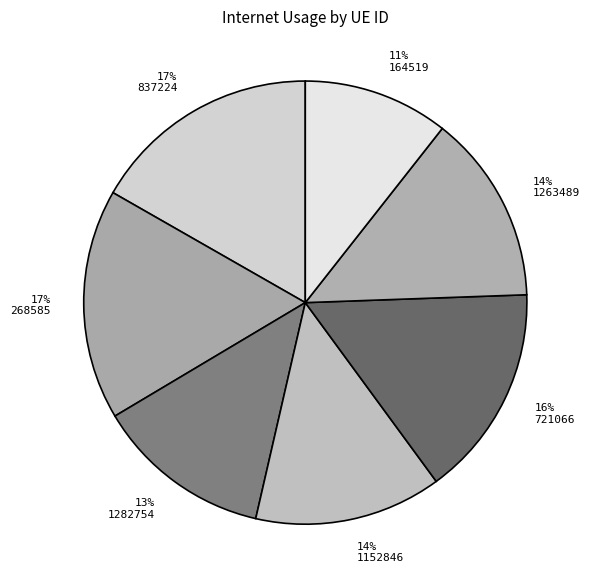

Is it true that 837224 is 8% of the pie?

False